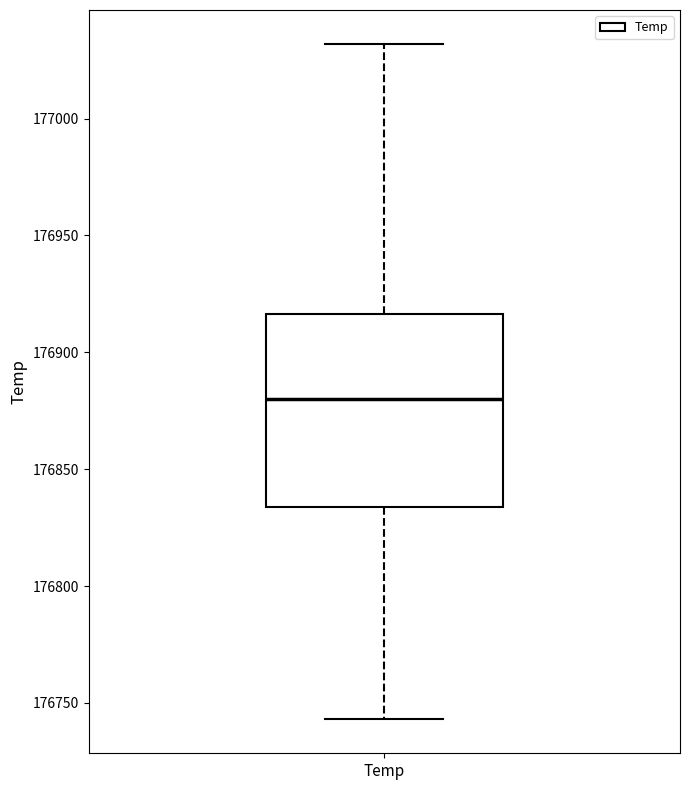

Where does the median line of the box for Temp sit on the y-axis? The values are not printed on the chart, so give them approximately, as read against the axis.

176880